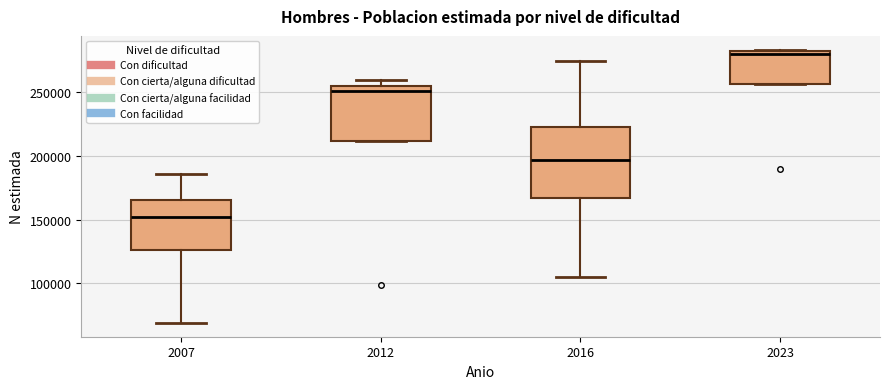

Where is the lower edge of the box at x = 2023 on the y-axis? The values are not printed on the chart, so give them approximately, as read against the axis.

255000